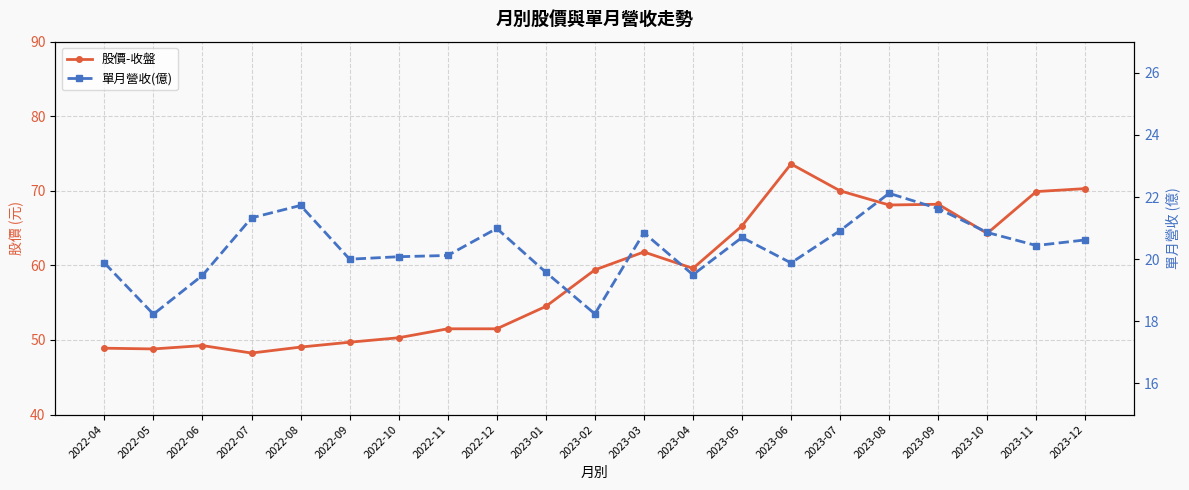

True or false: 股價-收盤 and 單月營收(億) intersect in this chart.

False